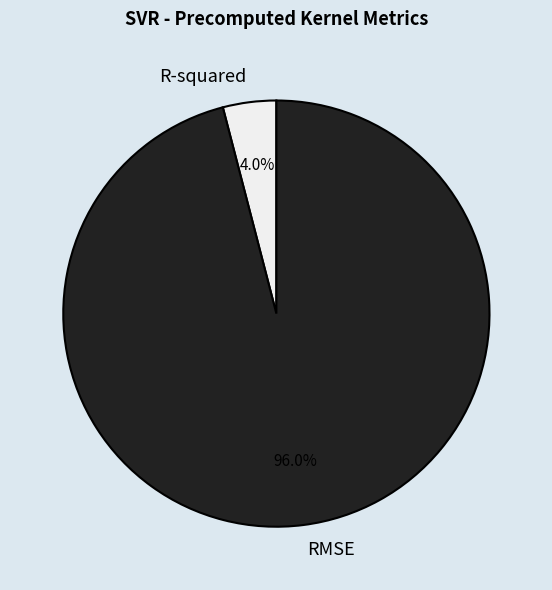

Which category has the biggest portion of the pie?

RMSE